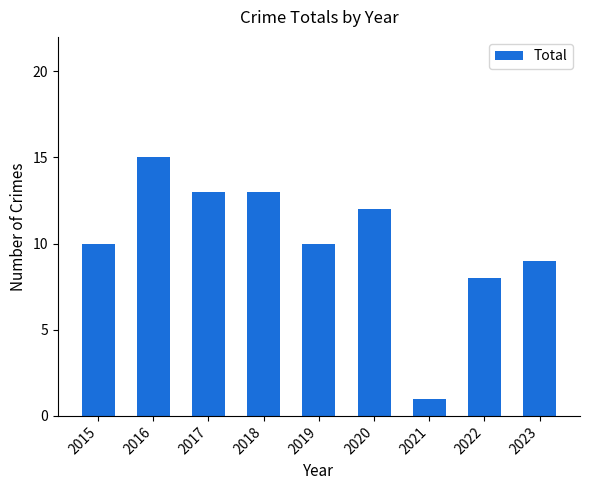

Reading left to right, list all the values displayed in this chart.

2015=10	2016=15	2017=13	2018=13	2019=10	2020=12	2021=1	2022=8	2023=9